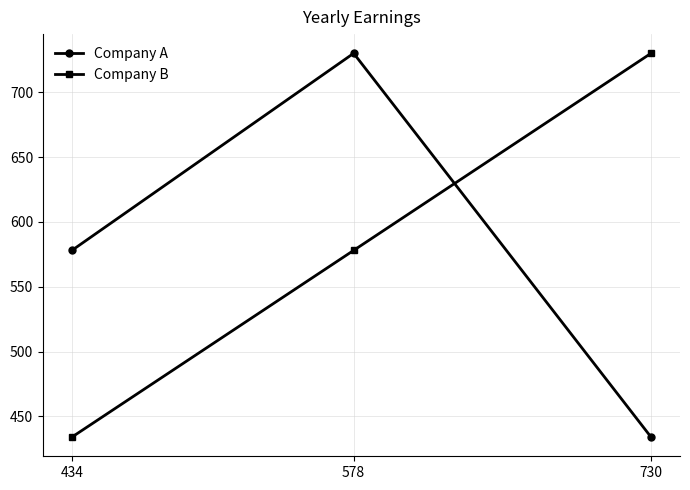

What are all the series names shown in the legend?

Company A, Company B